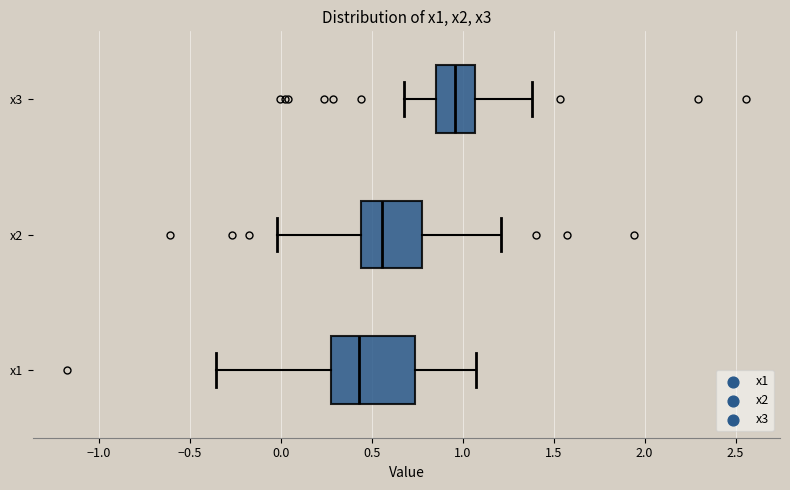

Where does the median line of the box for x3 sit on the x-axis? The values are not printed on the chart, so give them approximately, as read against the axis.

0.95